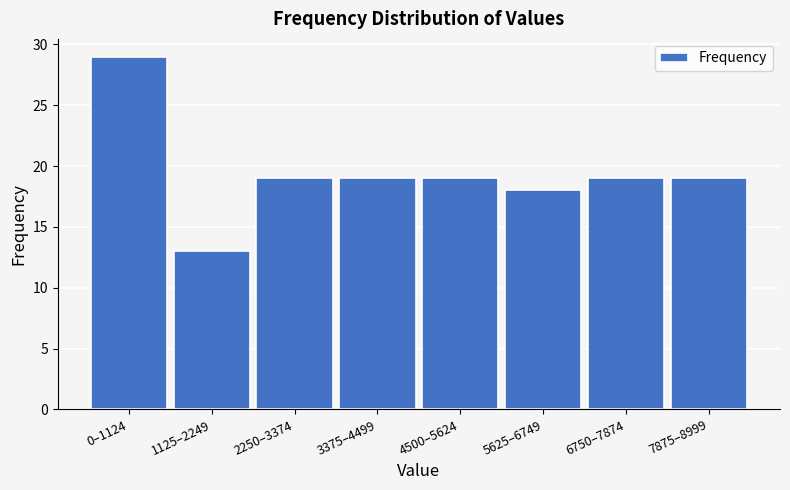

Reading left to right, what are all the values shown in this chart?

29	13	19	19	19	18	19	19